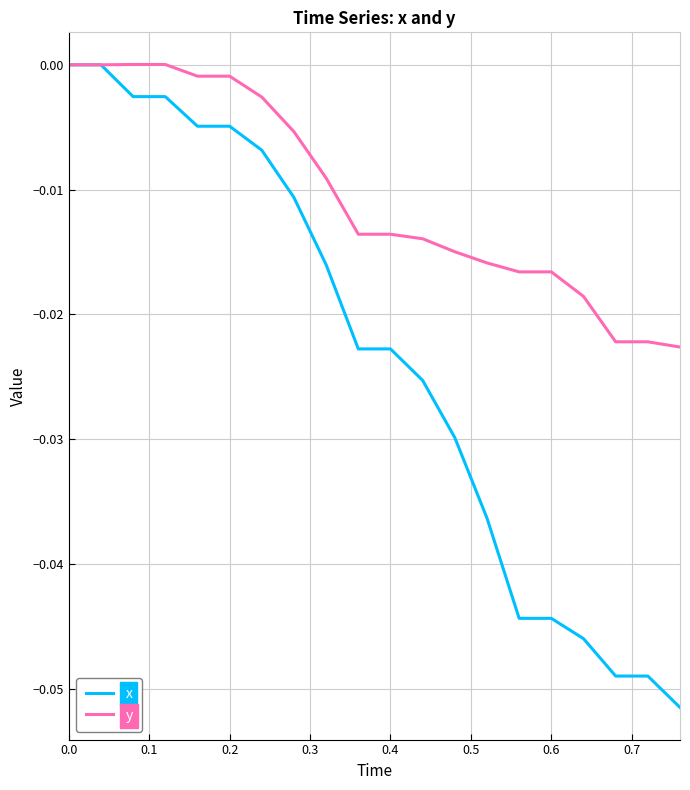

Rank the series by their average value, from lowest to highest.

x, y